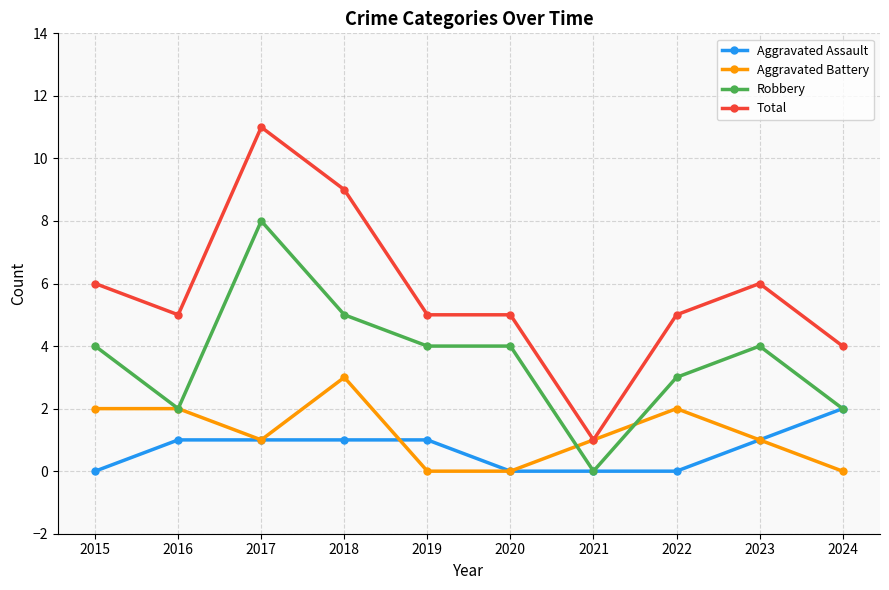

True or false: Aggravated Battery has more than 0 interior local peaks.

True